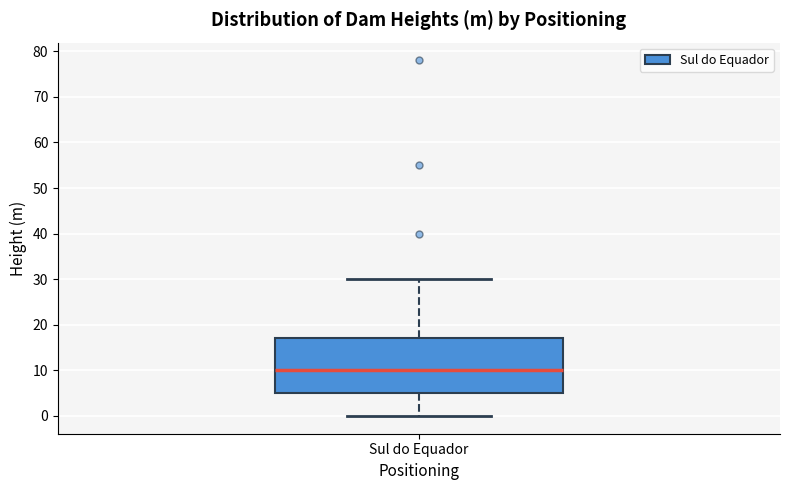

Where is the upper edge of the box for Sul do Equador on the y-axis? The values are not printed on the chart, so give them approximately, as read against the axis.

17